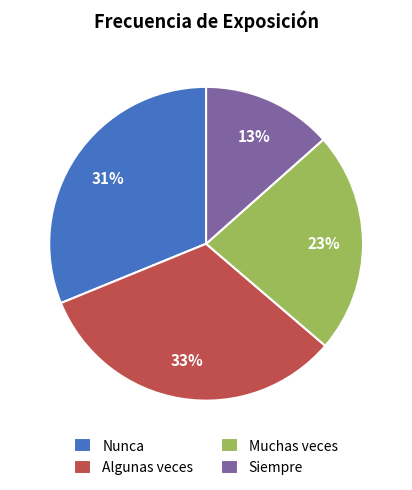

Which slice is the smallest?

Siempre